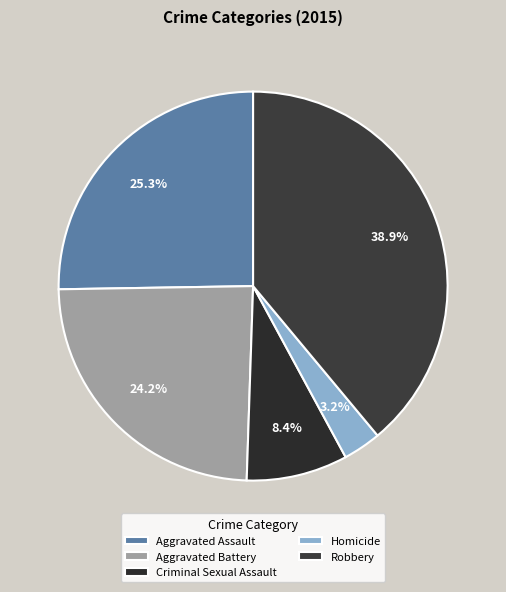

To the nearest percent, what is the average slice percentage?

20%